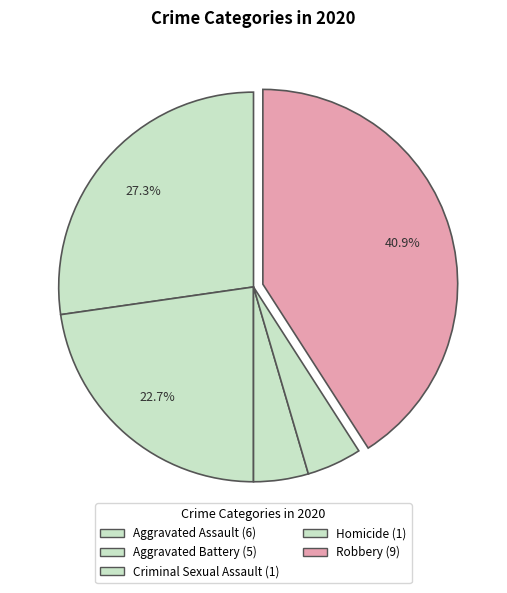

Is the sum of Robbery and Aggravated Assault greater than half?

Yes